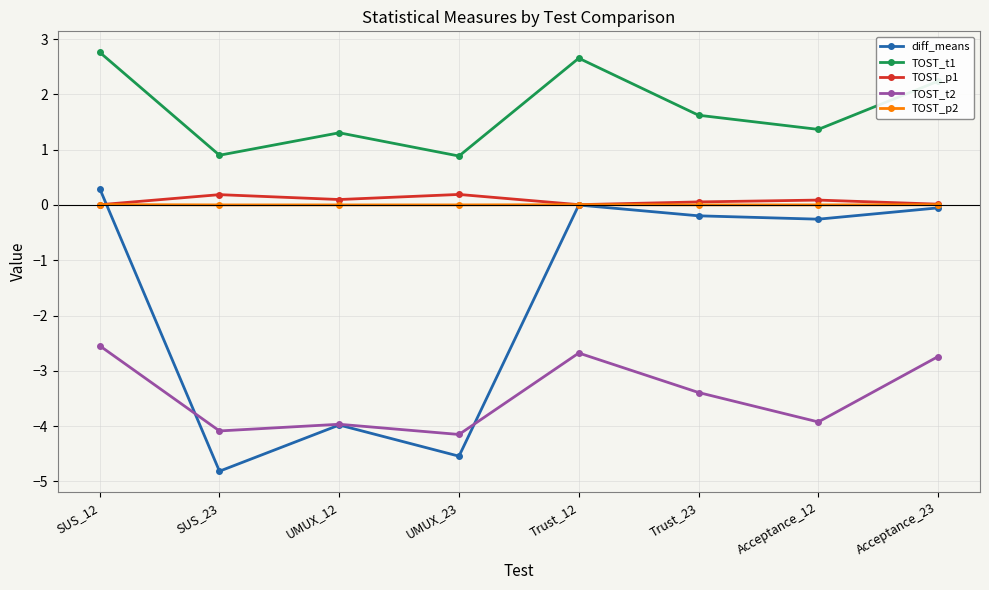

The value of diff_means at SUS_12 is 0.3. True or false?

True